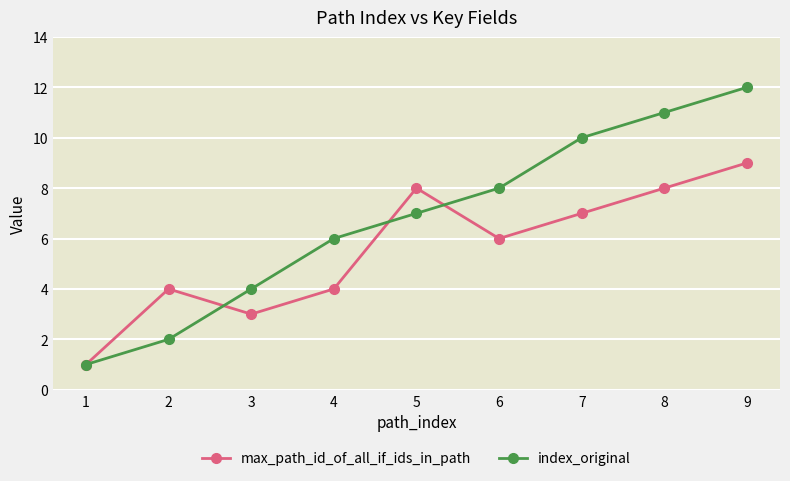

Is it true that index_original equals 20 at 9?

False